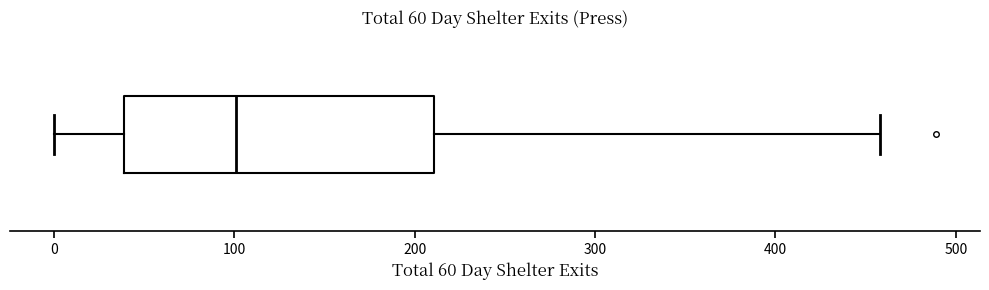

Read this box plot against the x-axis: the position of the median line, the range covered by the box, and the ends of both whiskers. The values are not printed on the chart, so give them approximately, as read against the axis.

median 100, box 40 to 210, whiskers 0 to 460